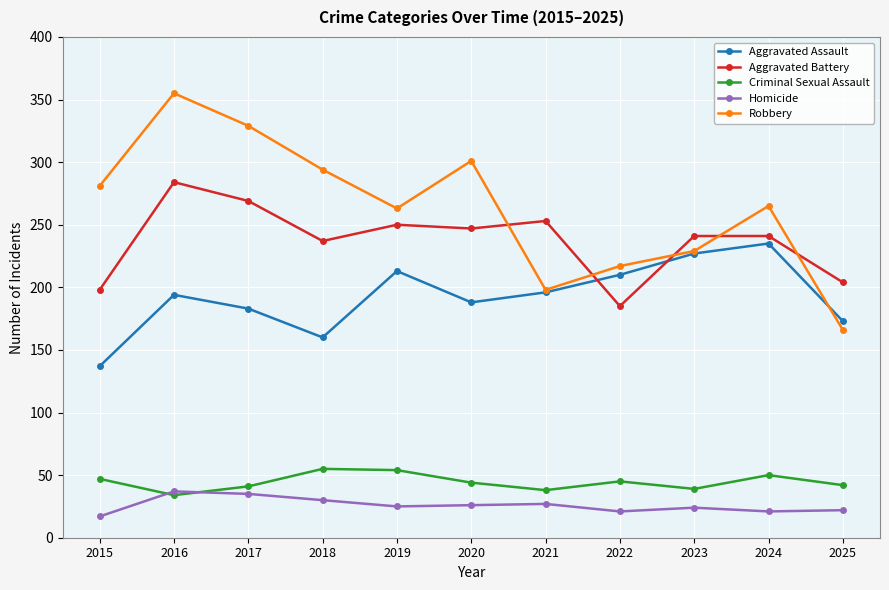

Does the chart display data point markers on the line(s)?

Yes